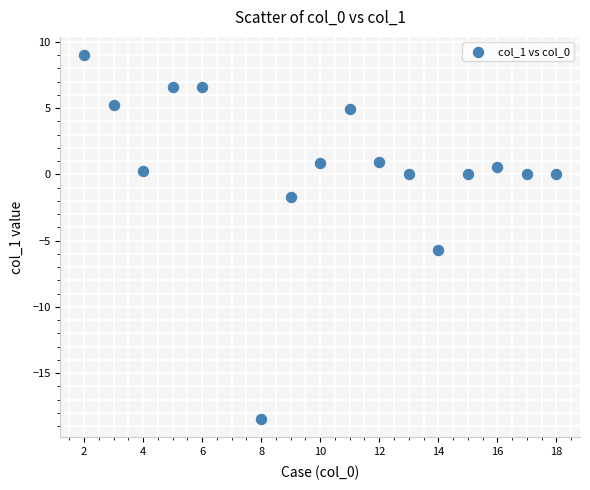

What Y value in the scatter plot is closest to -4?

-5.7